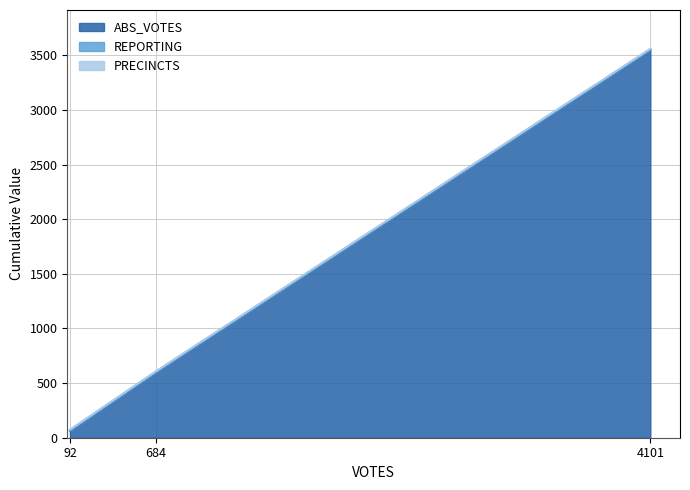

Does the chart have visible grid lines?

Yes